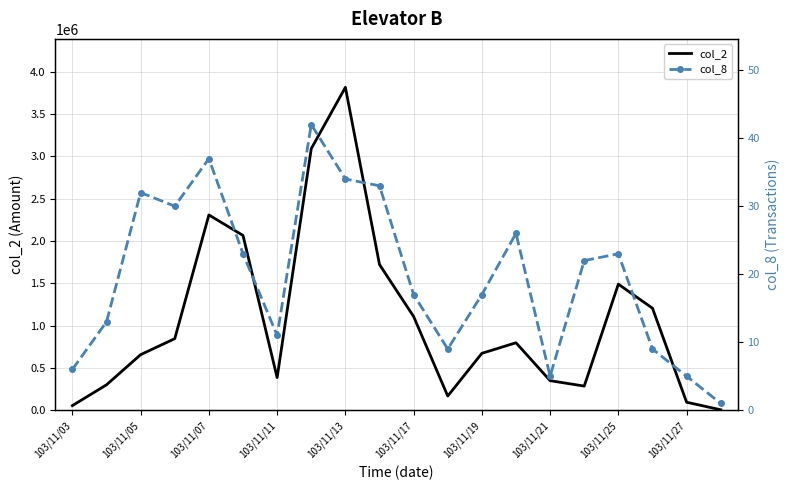

How many data points in col_8 are above 22?

9